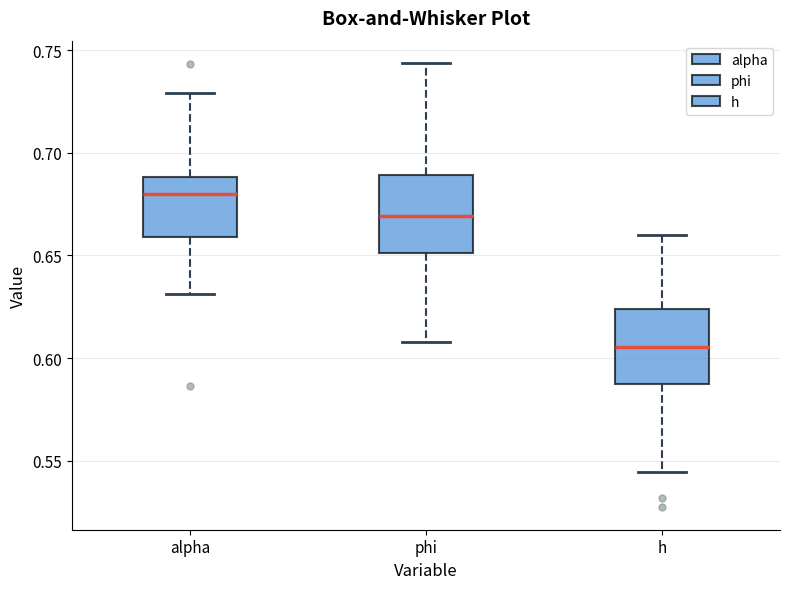

Reading left to right, transcribe this box plot: for each box, give where its median line is, the range the box spans, and where its two whiskers end, as read against the y-axis. The values are not printed on the chart, so give them approximately, as read against the axis.

alpha: median 0.680, box 0.660 to 0.690, whiskers 0.630 to 0.730
phi: median 0.670, box 0.650 to 0.690, whiskers 0.610 to 0.745
h: median 0.605, box 0.590 to 0.625, whiskers 0.545 to 0.660